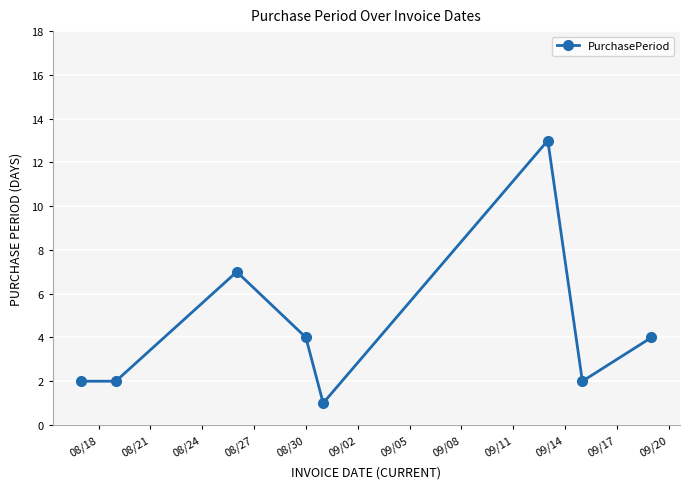

Reading left to right, list all the values displayed in this chart.

2	2	7	4	1	13	2	4